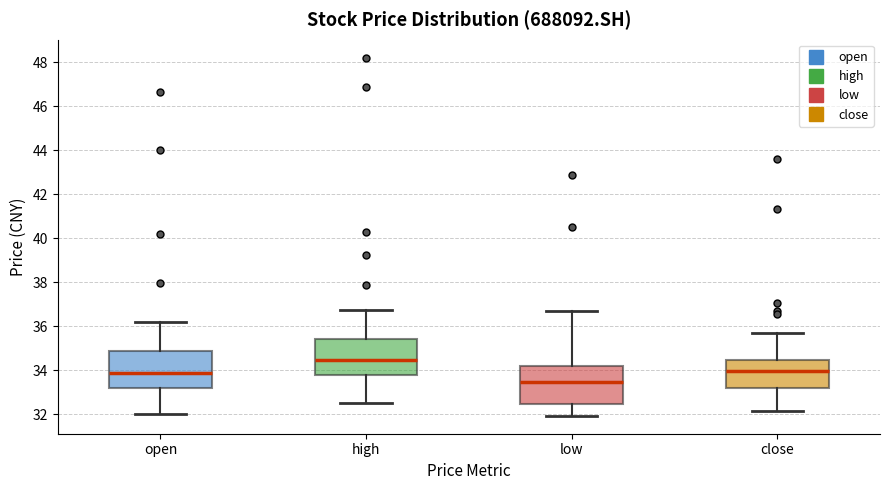

Reading left to right, transcribe this box plot: for each box, give where its median line is, the range the box spans, and where its two whiskers end, as read against the y-axis. The values are not printed on the chart, so give them approximately, as read against the axis.

open: median 33.8, box 33.2 to 35.0, whiskers 32.0 to 36.2
high: median 34.4, box 33.8 to 35.4, whiskers 32.6 to 36.8
low: median 33.4, box 32.4 to 34.2, whiskers 32.0 to 36.6
close: median 34.0, box 33.2 to 34.4, whiskers 32.2 to 35.8